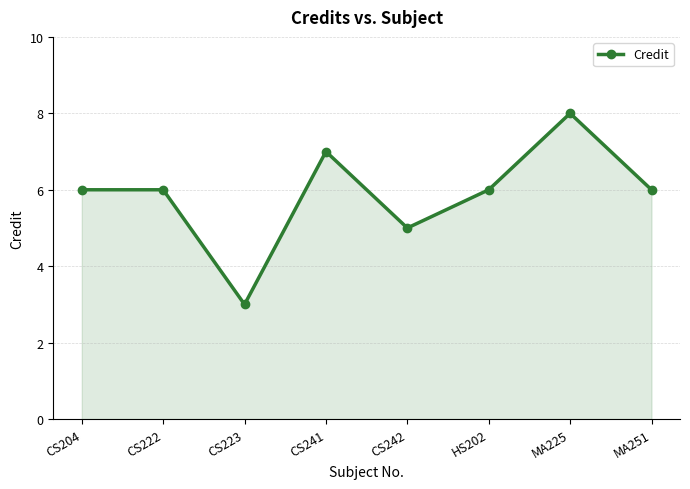

How many data points does each series have?

8